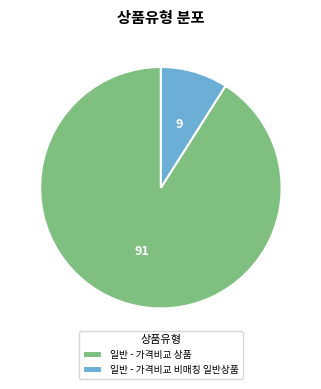

The 일반 - 가격비교 비매칭 일반상품 slice represents 2% of the pie. True or false?

False